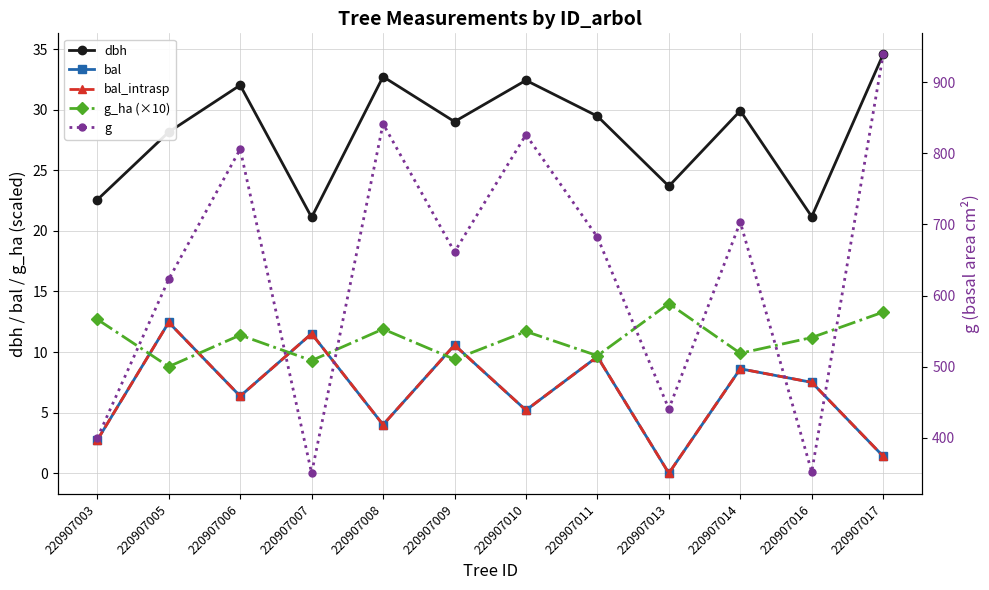

What is the sum of the dbh values at 220907003 and 220907009?

51.6